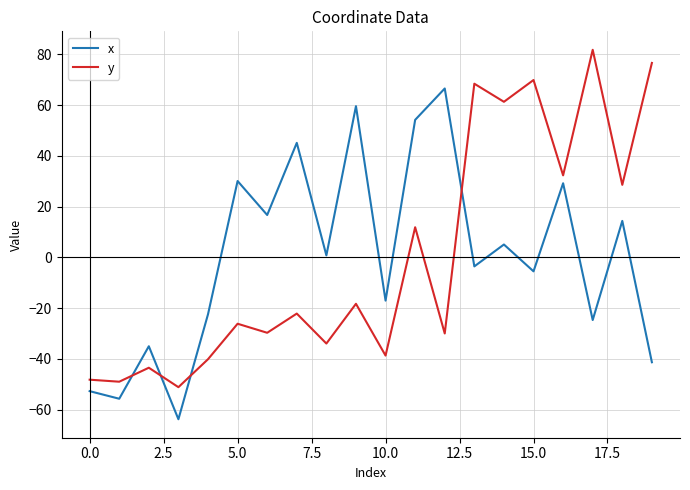

What is the lowest value of the x series?

-63.8